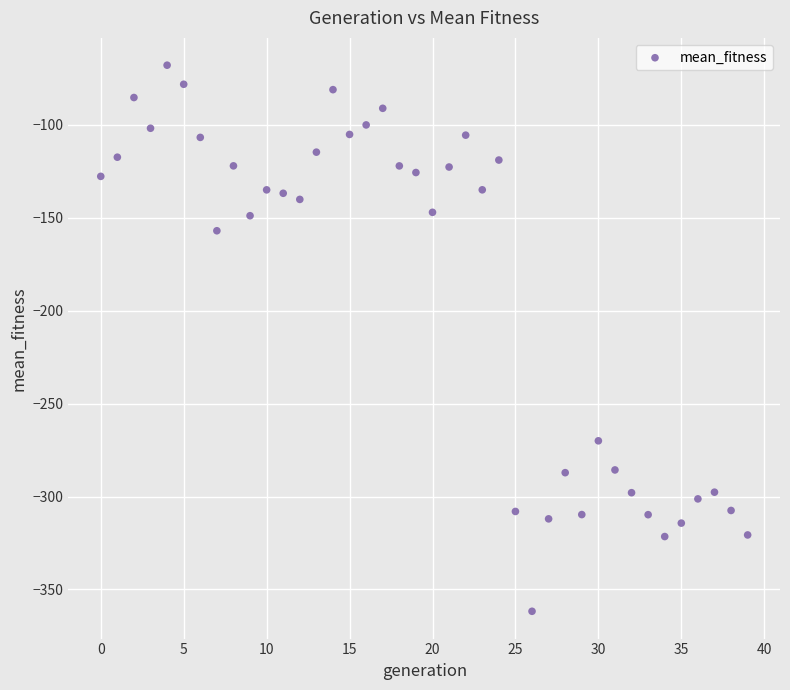

What is the range of Y values (max minus min)?

294.0